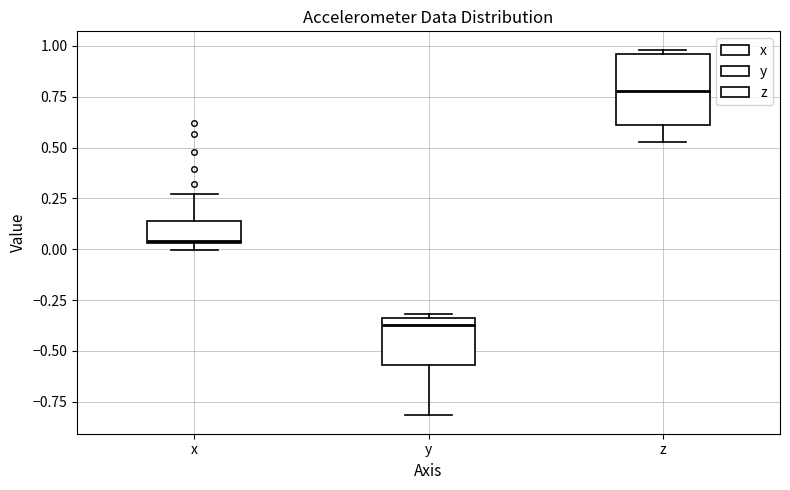

Comparing the boxes themselves (not the whiskers), which one is the tallest?

z